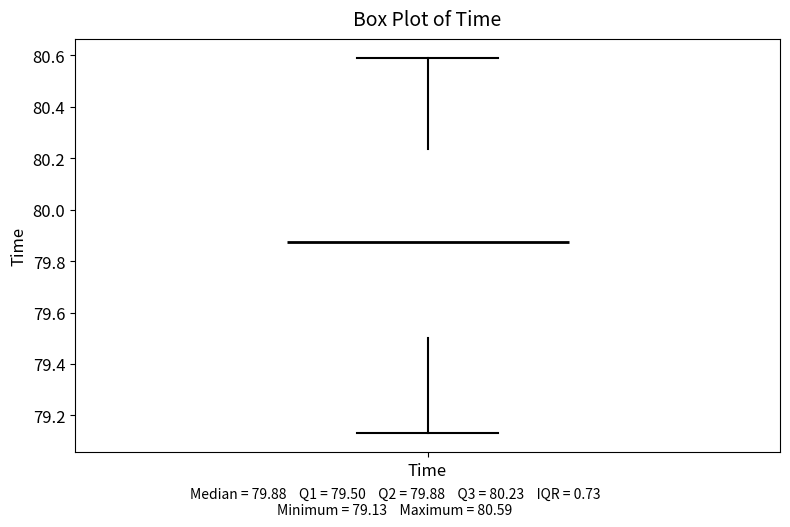

Read this box plot against the y-axis: the position of the median line, the range covered by the box, and the ends of both whiskers. The values are not printed on the chart, so give them approximately, as read against the axis.

median 79.88, box 79.50 to 80.24, whiskers 79.14 to 80.60